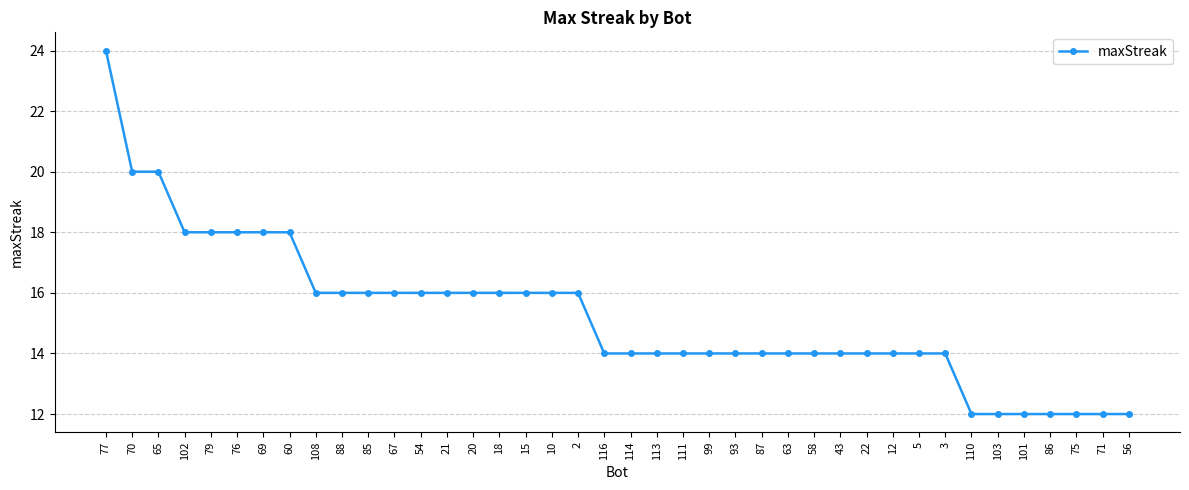

What is the difference between the values at 79 and 114?

4